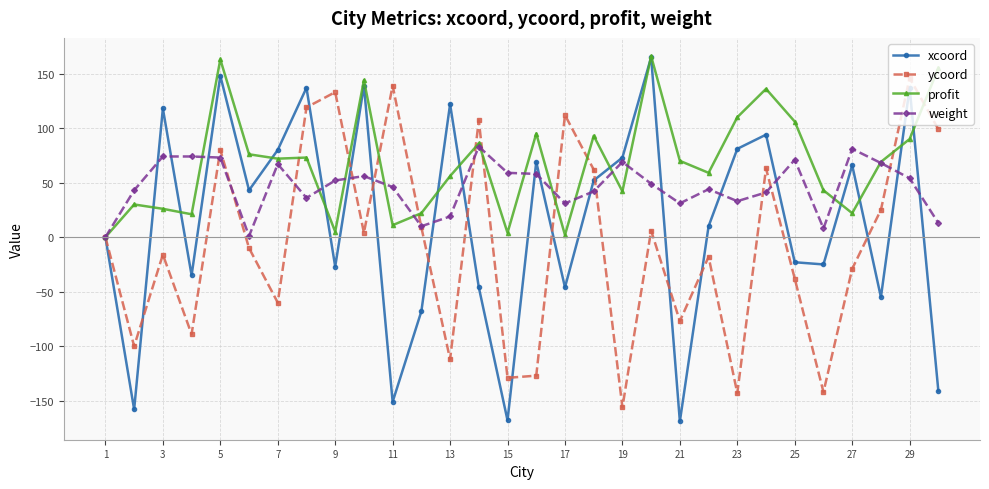

Does the chart display data point markers on the line(s)?

Yes